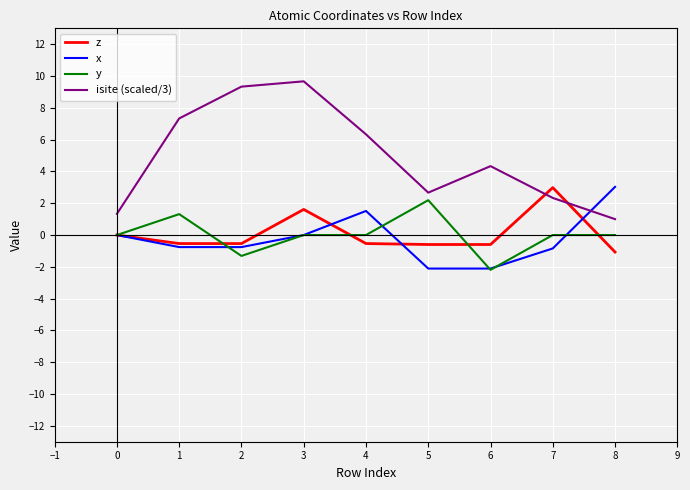

What is the minimum value shown in the chart?

-2.2